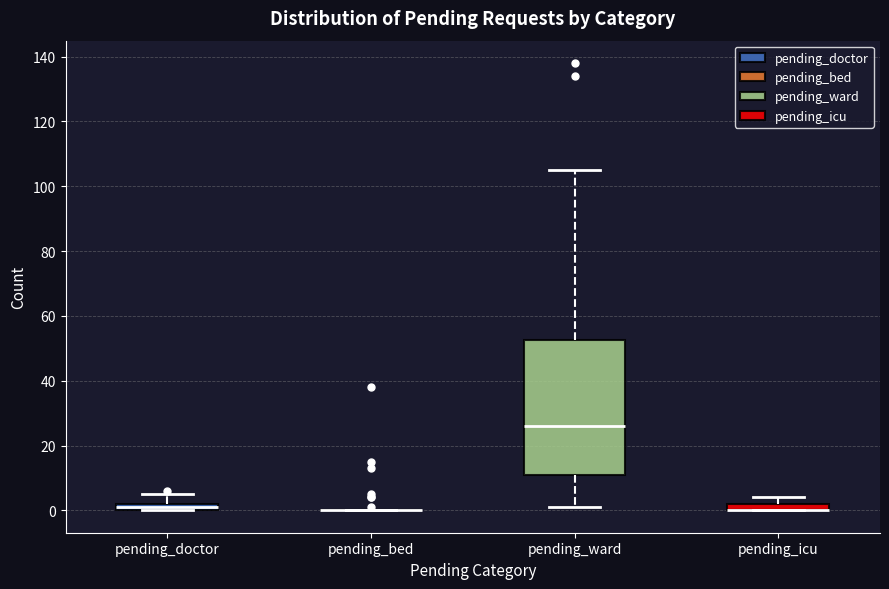

Where does the upper whisker of the box for pending_doctor end on the y-axis? The values are not printed on the chart, so give them approximately, as read against the axis.

6